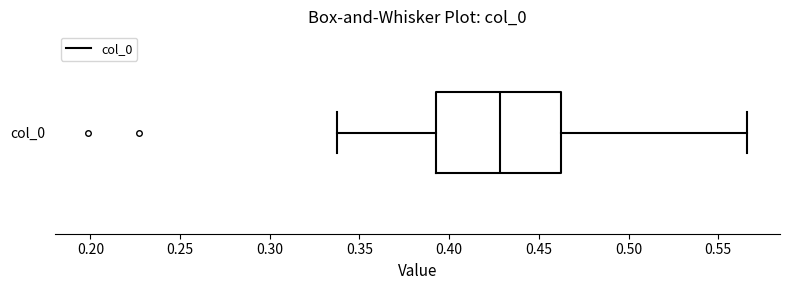

Where does the left whisker of the box for col_0 end on the x-axis? The values are not printed on the chart, so give them approximately, as read against the axis.

0.335